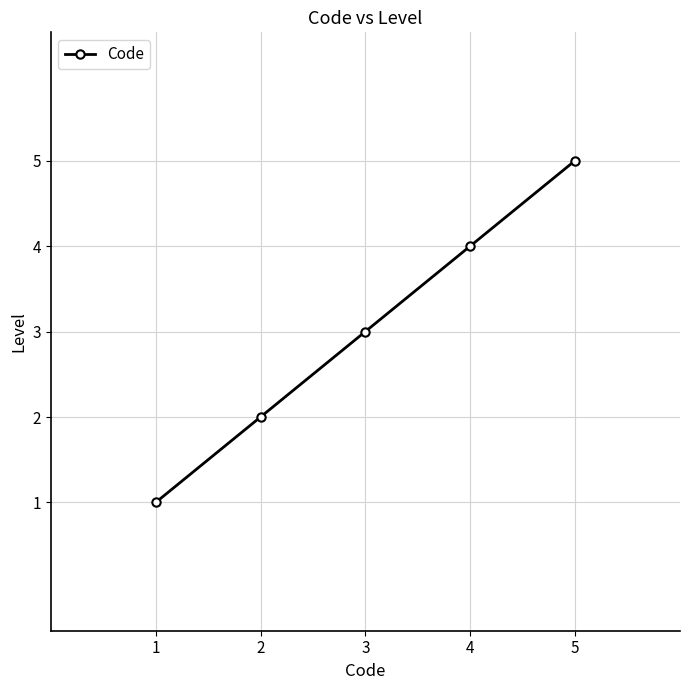

Reading left to right, list all the values displayed in this chart.

1=1	2=2	3=3	4=4	5=5